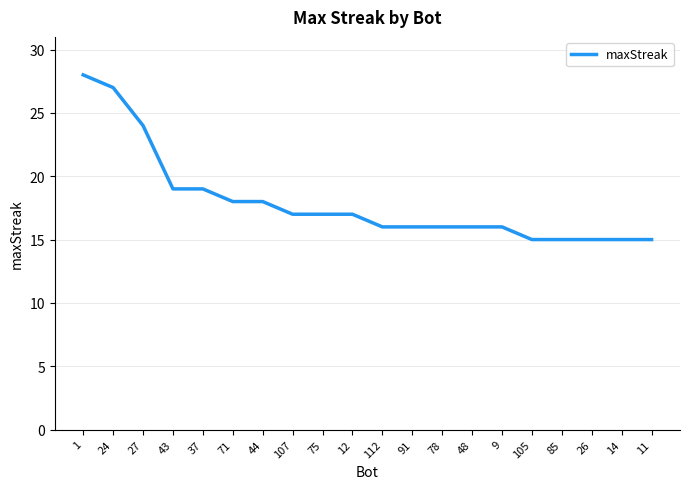

How many distinct data groups are displayed?

1